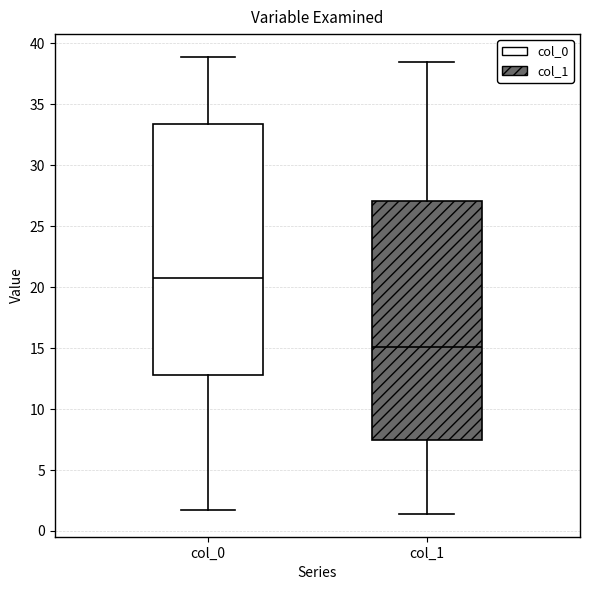

Reading left to right, read every box against the y-axis: the position of its median line, the range the box covers, and the ends of its whiskers. The values are not printed on the chart, so give them approximately, as read against the axis.

col_0: median 20.5, box 13.0 to 33.5, whiskers 1.5 to 39.0
col_1: median 15.0, box 7.5 to 27.0, whiskers 1.5 to 38.5